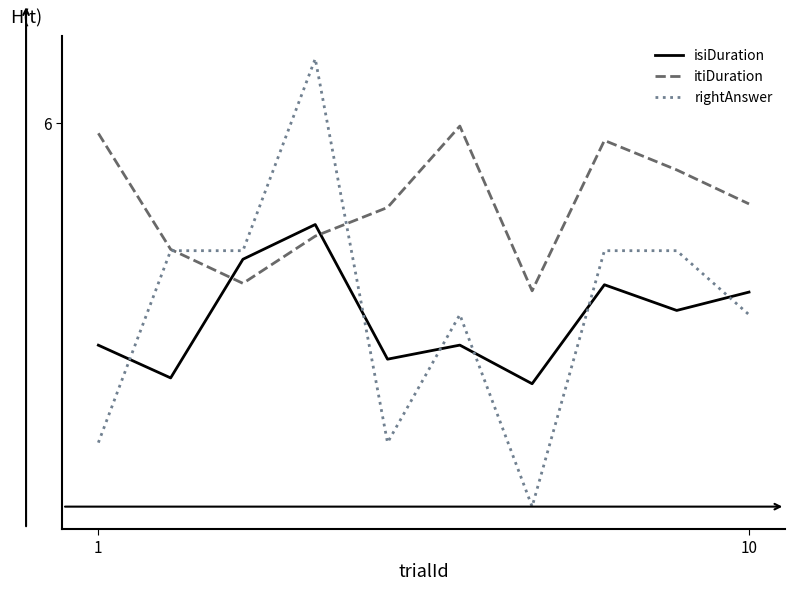

Reading left to right, what are all the values shown in this chart?

isiDuration: 2.5	2.0	3.9	4.4	2.3	2.5	1.9	3.5	3.1	3.4
itiDuration: 5.8	4.0	3.5	4.2	4.7	5.9	3.4	5.7	5.3	4.7
rightAnswer: 1.0	4.0	4.0	7.0	1.0	3.0	-0.0	4.0	4.0	3.0